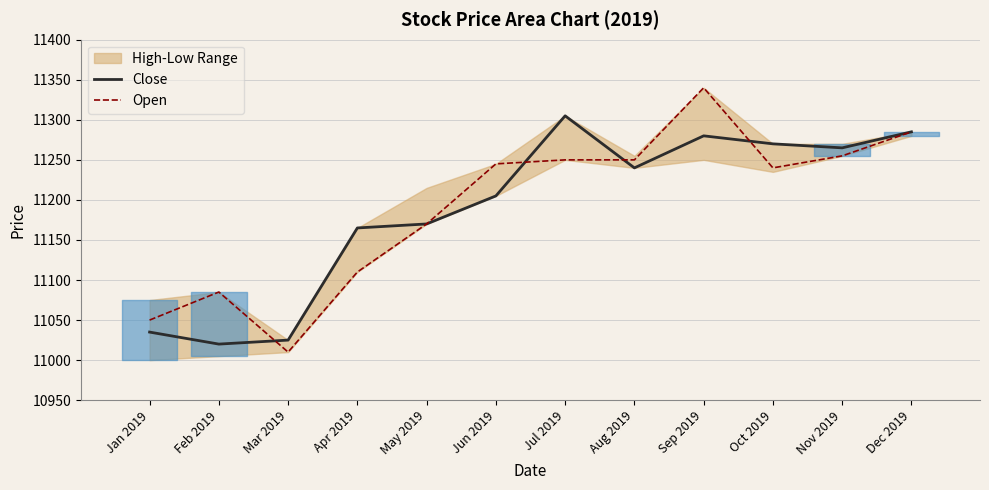

What is the highest value of the Open series?

11340